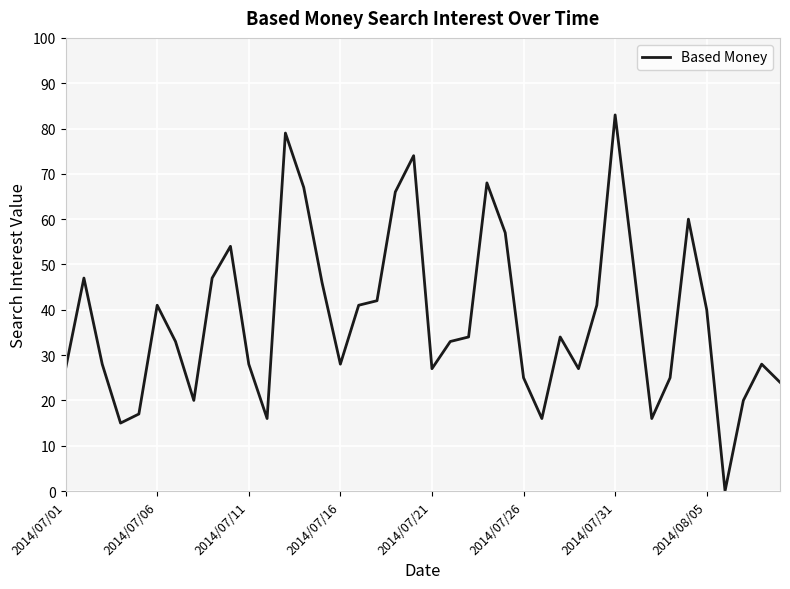

Reading right to left, transcribe all the data shown in this chart.

24	28	20	0	40	60	25	16	50	83	41	27	34	16	25	57	68	34	33	27	74	66	42	41	28	46	67	79	16	28	54	47	20	33	41	17	15	28	47	27